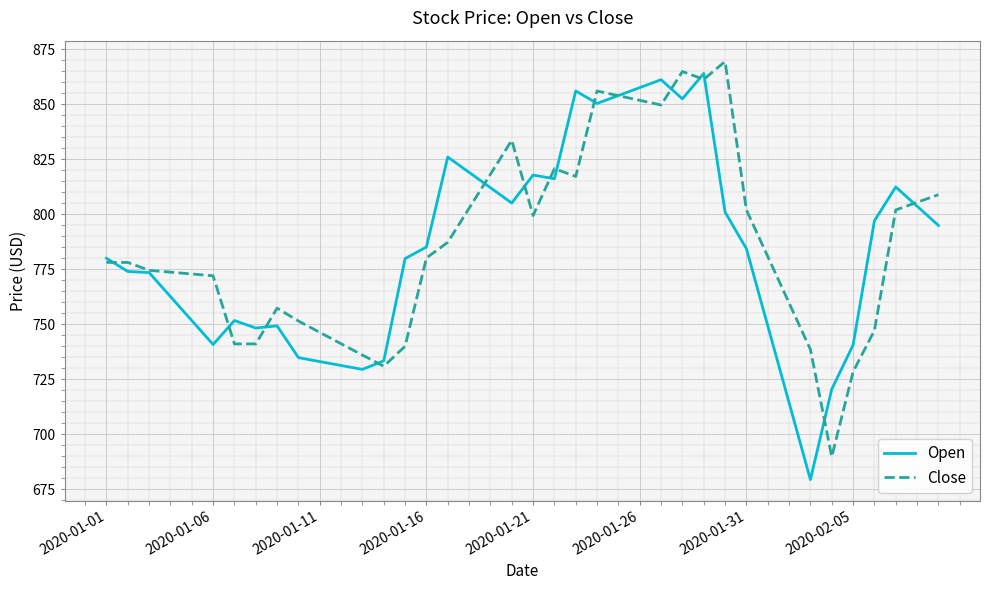

What is the greatest value displayed?

869.4